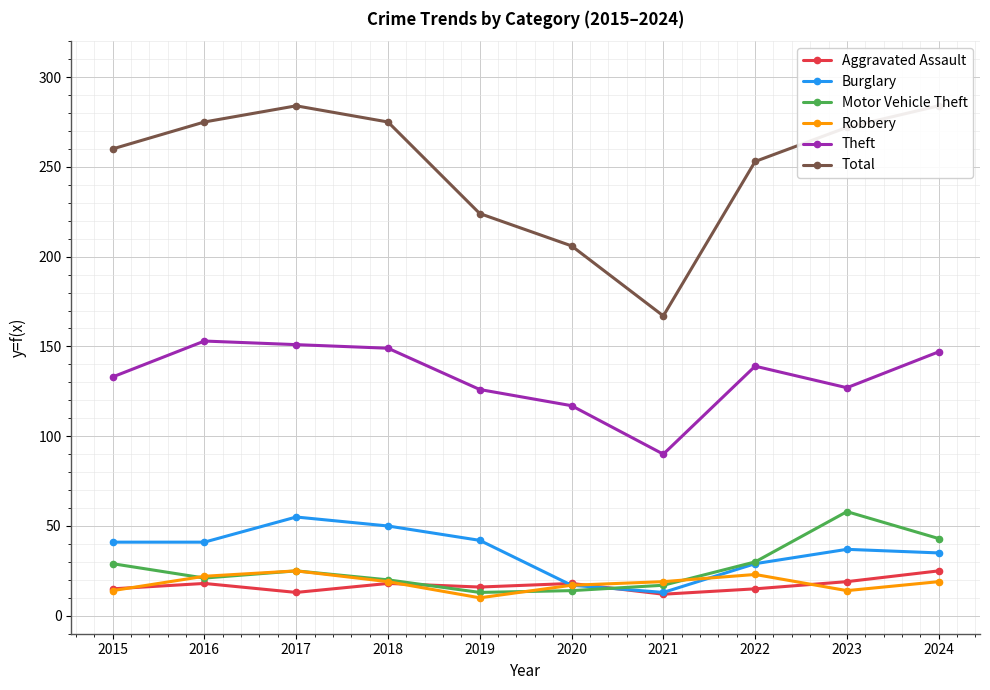

Reading left to right, extract all data points from this chart.

Aggravated Assault: 15	18	13	18	16	18	12	15	19	25
Burglary: 41	41	55	50	42	17	13	29	37	35
Motor Vehicle Theft: 29	21	25	20	13	14	17	30	58	43
Robbery: 14	22	25	19	10	17	19	23	14	19
Theft: 133	153	151	149	126	117	90	139	127	147
Total: 260	275	284	275	224	206	167	253	272	284